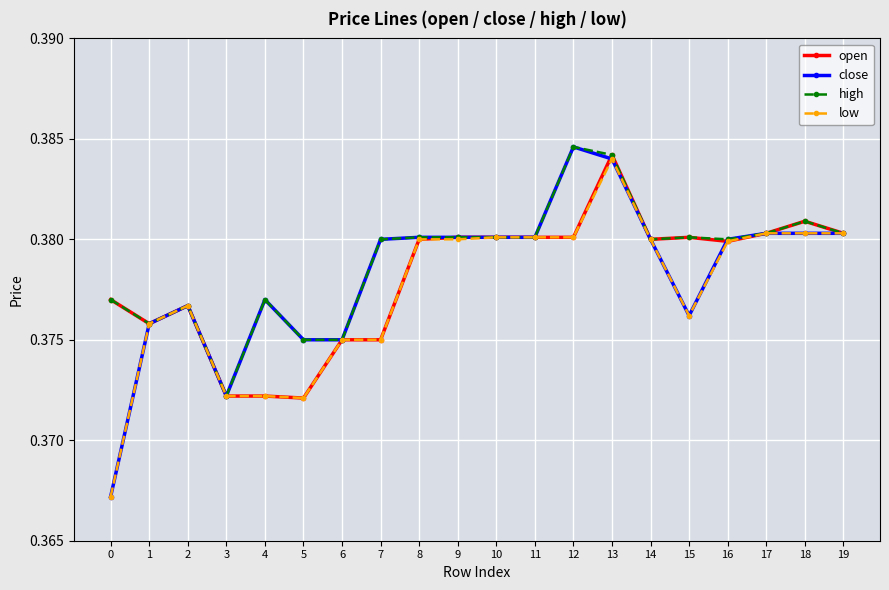

At which label is high closest to 0?

3